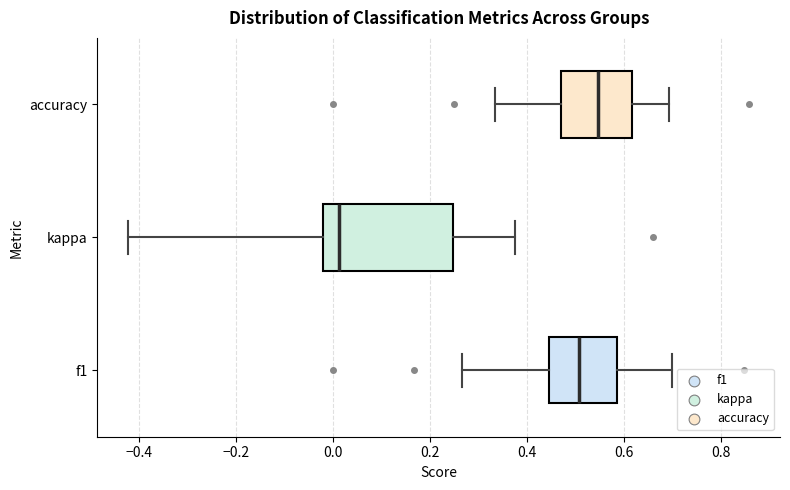

Comparing the boxes themselves (not the whiskers), which one is the widest?

kappa